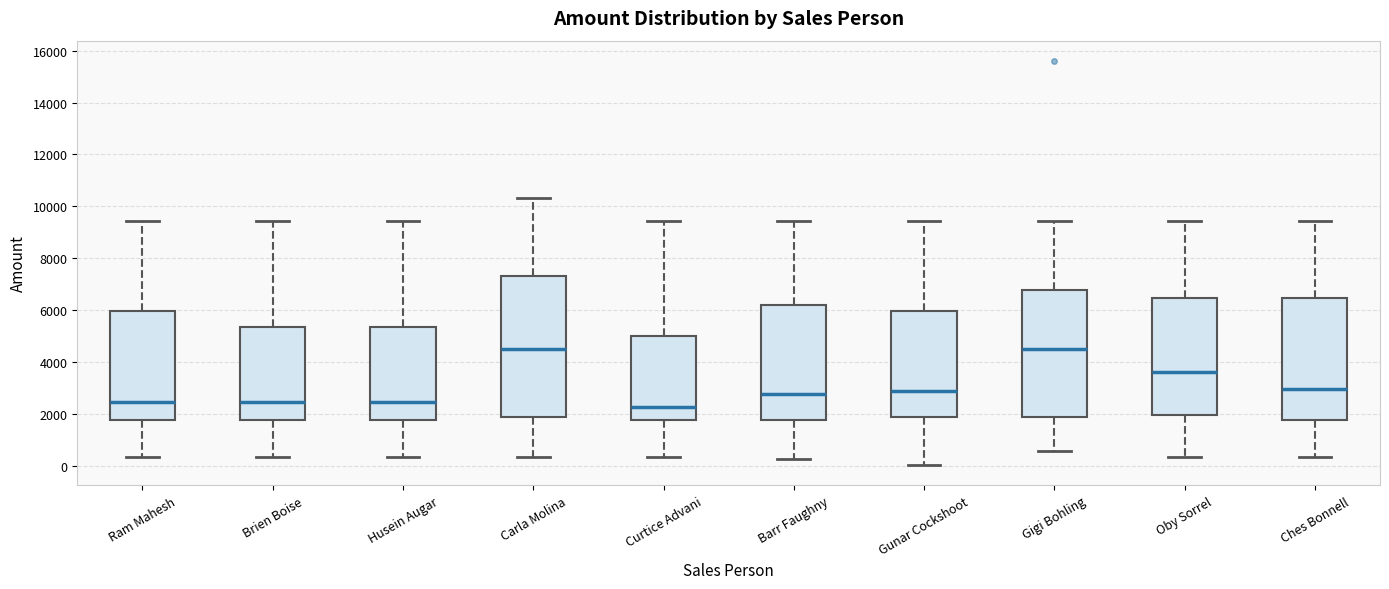

Which box has the lowest median line?

Curtice Advani